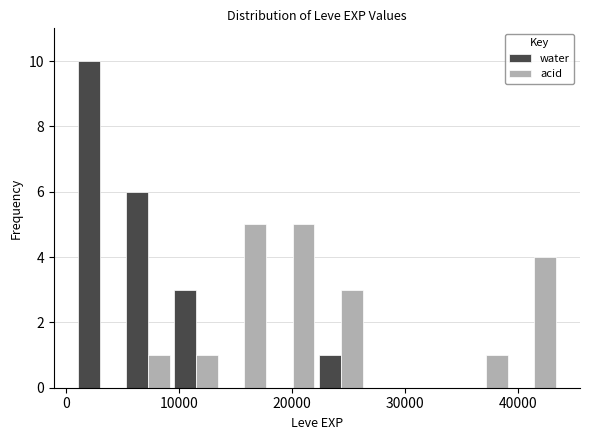

What is the height of the acid bar covering 18000 to 22000 on the x-axis? Neither the bar edges nor the heights are printed on the chart, so give them approximately, as read against the axes.

5